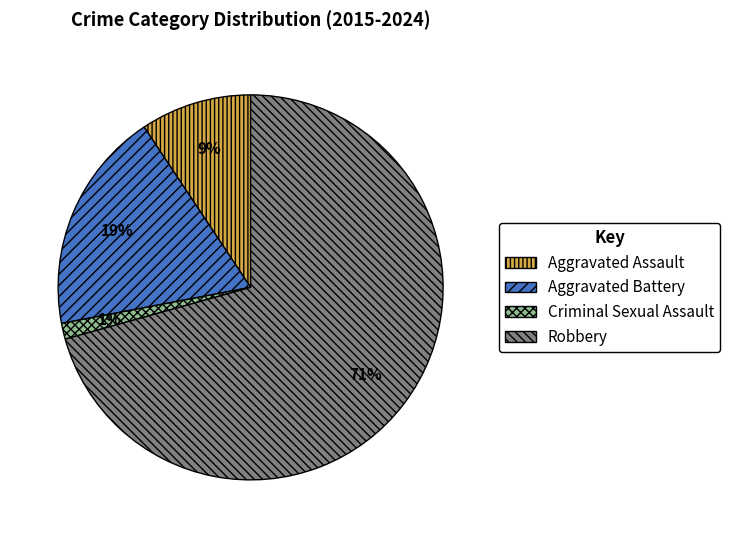

Is there any slice that represents more than half of the pie?

Yes